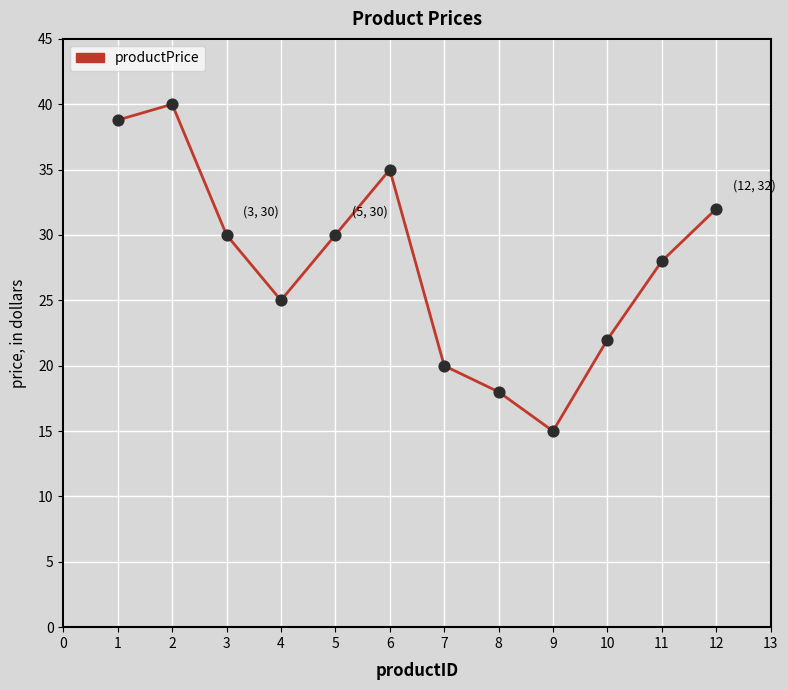

Between 8 and 6, which is larger?

6